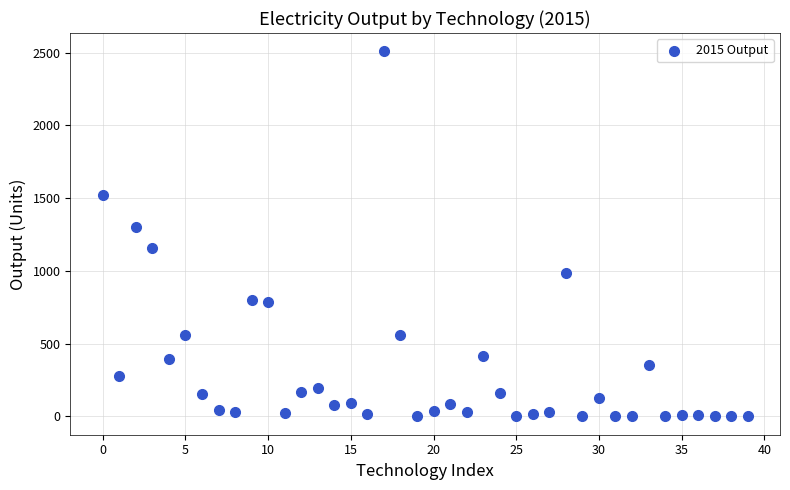

What Y value in the scatter plot is closest to 1254?

1300.6